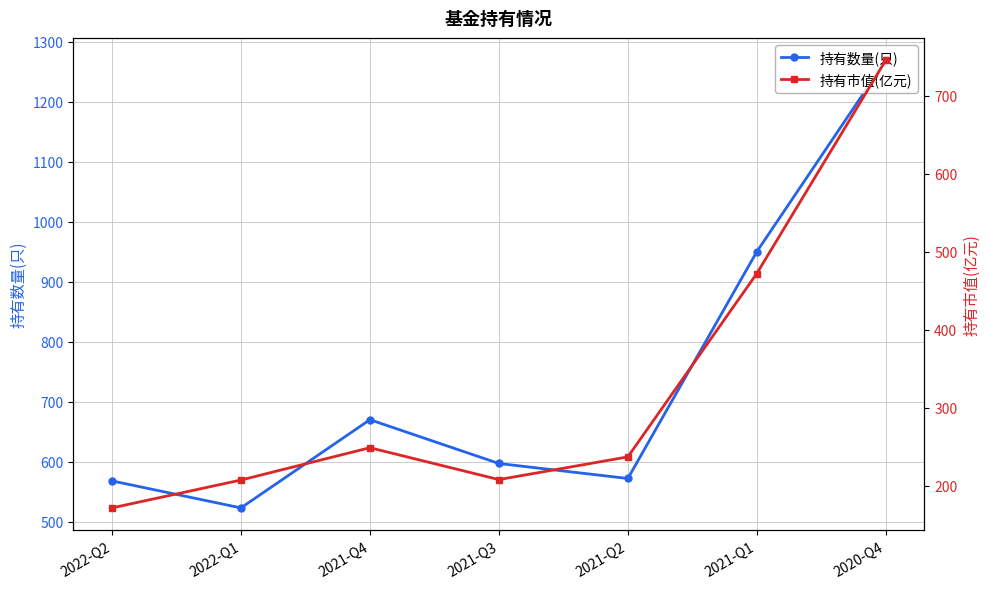

Which series has the largest total across all categories?

持有数量(只)